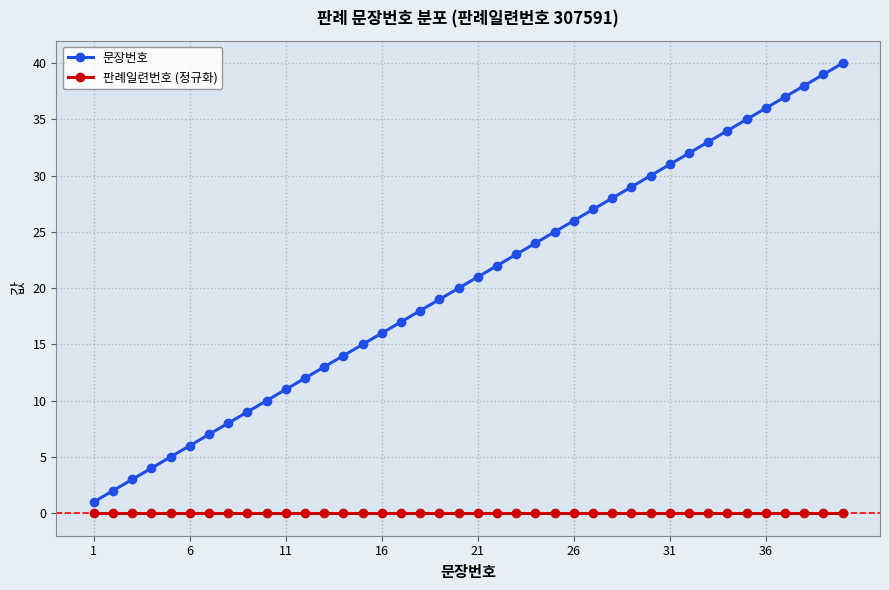

List the series in order of their peak value, lowest first.

판례일련번호 (정규화), 문장번호